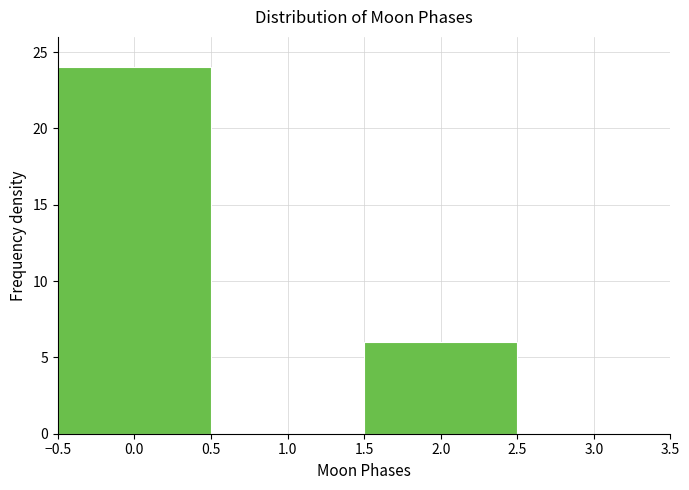

Reading left to right, list every bar in this chart as the range it spans on the x-axis followed by its height. The values are not printed on the chart, so give them approximately, as read against the axis.

-0.5 to 0.5: 24
0.5 to 1.5: 0
1.5 to 2.5: 6